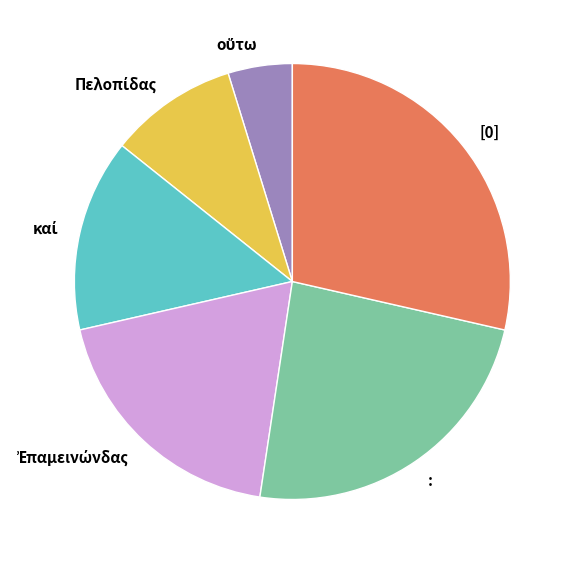

Count the number of slices in the pie.

6